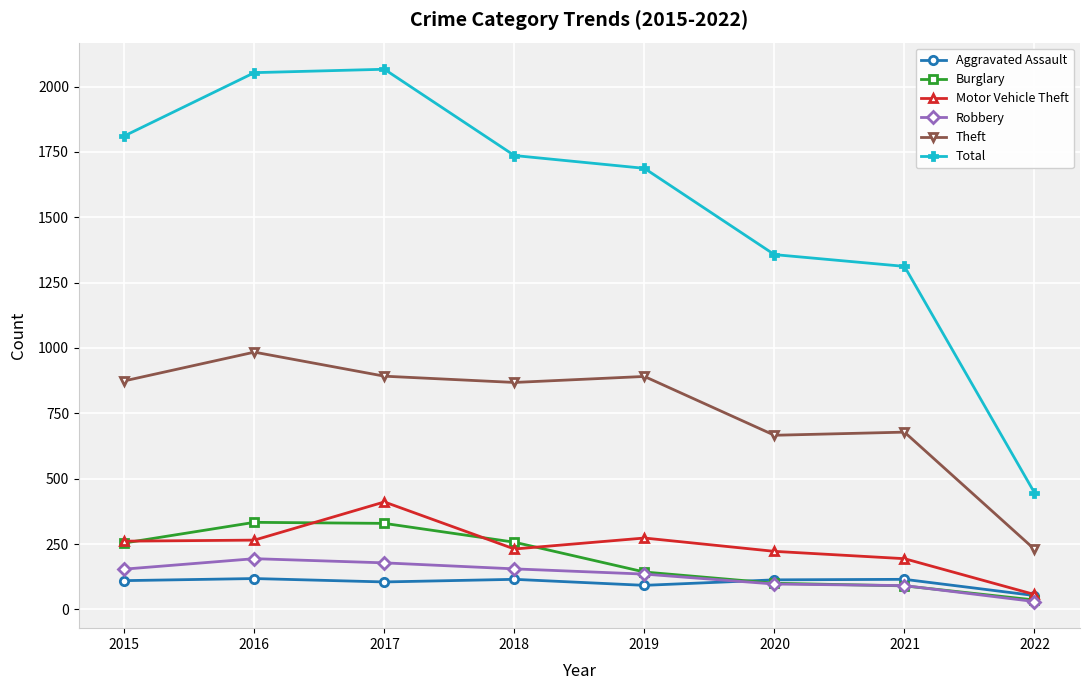

What is the value of the Robbery point at the 6th from the left?

97